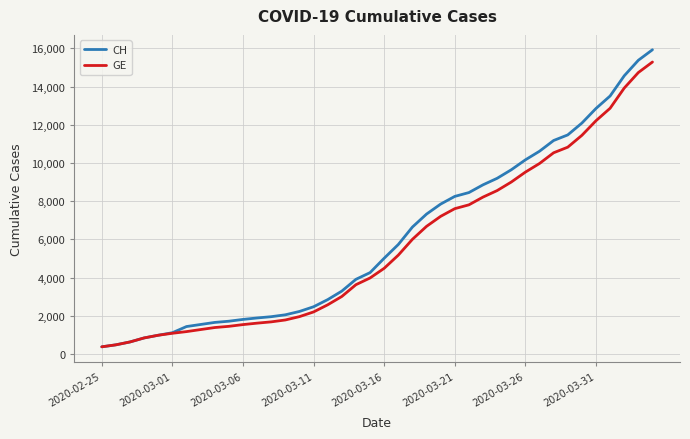

Which series has the widest spread of values?

CH